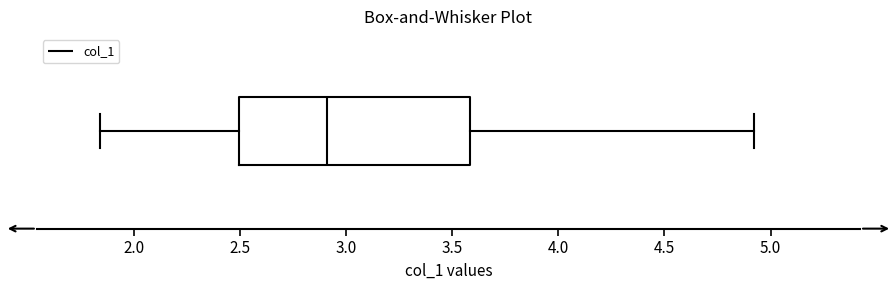

Where is the left edge of the box on the x-axis? The values are not printed on the chart, so give them approximately, as read against the axis.

2.50